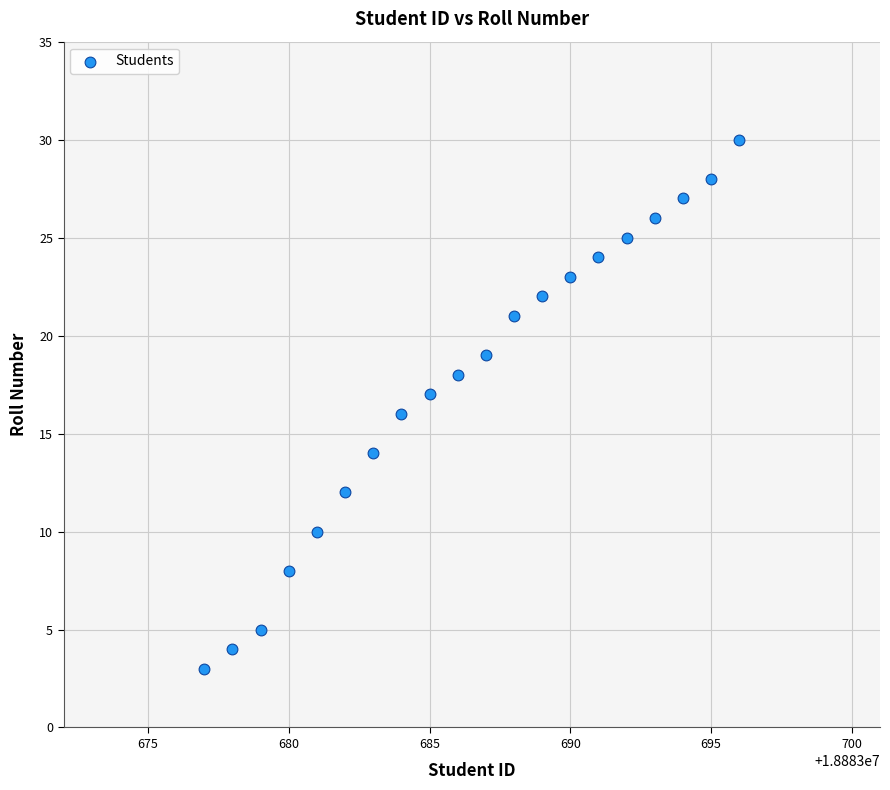

What is the range of Y values (max minus min)?

27